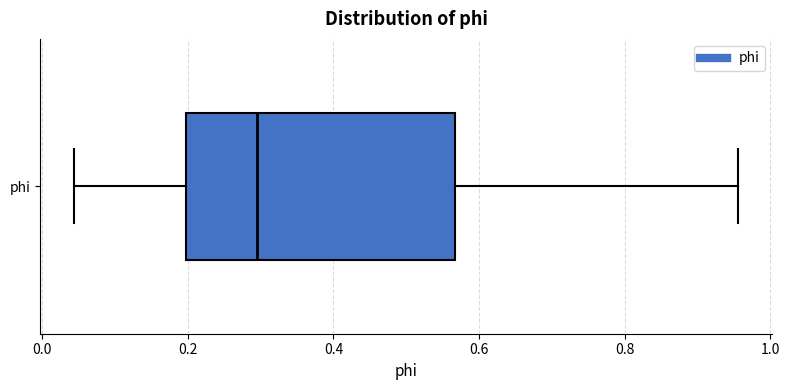

Read this box plot against the x-axis: the position of the median line, the range covered by the box, and the ends of both whiskers. The values are not printed on the chart, so give them approximately, as read against the axis.

median 0.30, box 0.20 to 0.56, whiskers 0.04 to 0.96